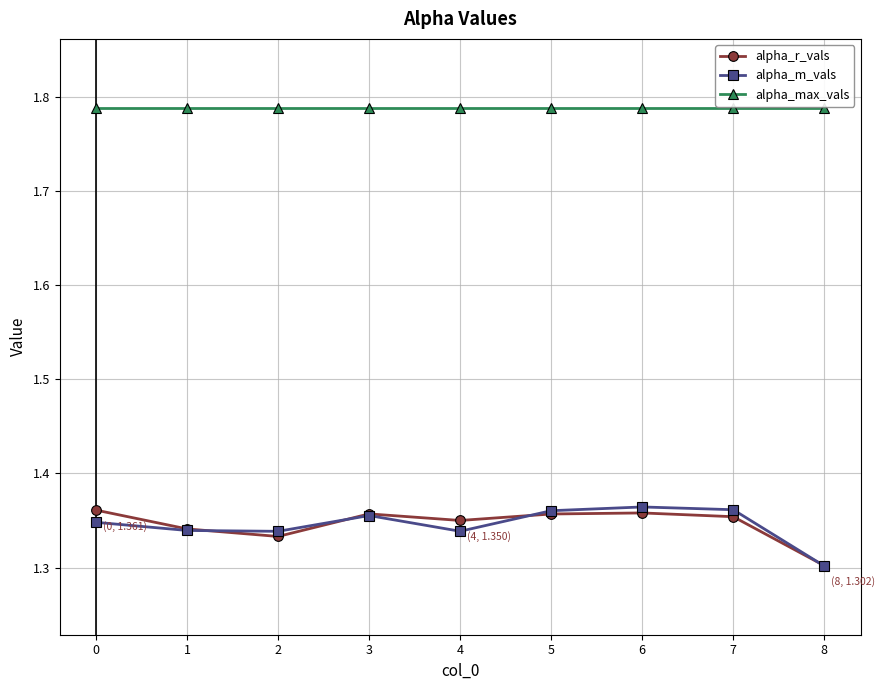

True or false: alpha_r_vals has a value of 0.7 at 6.

False